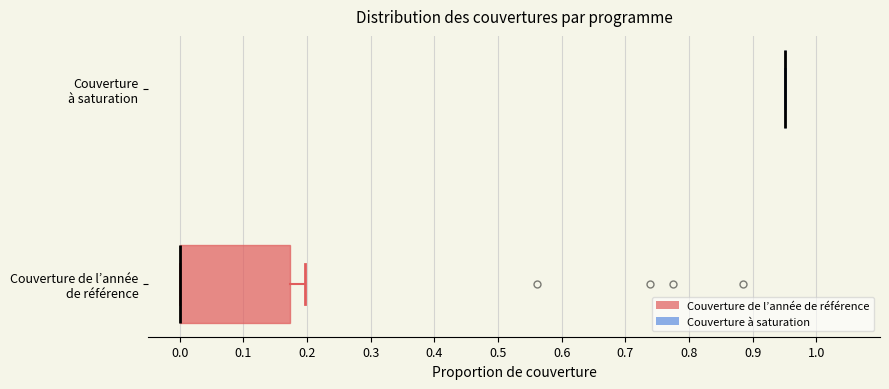

Reading bottom to top, read every box against the x-axis: the position of its median line, the range the box covers, and the ends of its whiskers. The values are not printed on the chart, so give them approximately, as read against the axis.

Couverture de l’année de référence: median 0.00 (drawn on the box's left edge), box 0.00 to 0.17, whiskers 0.00 to 0.20
Couverture à saturation: box collapsed to a line at 0.95, whiskers 0.95 to 0.95